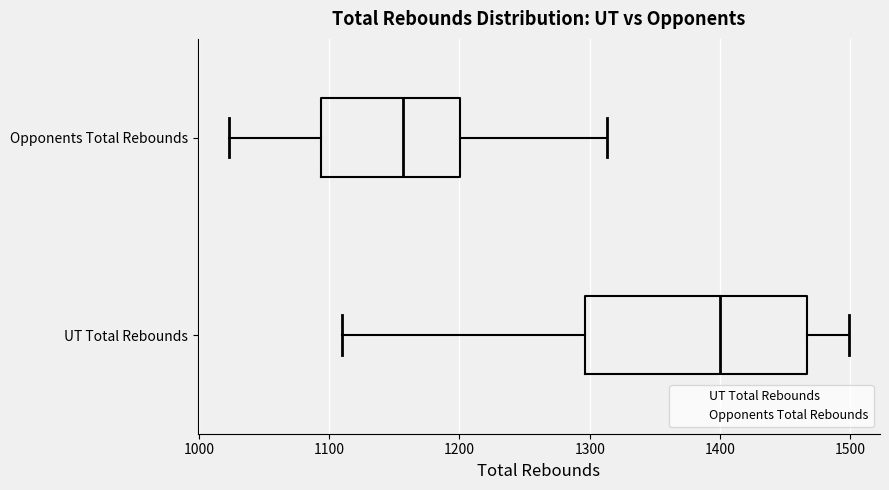

Reading bottom to top, transcribe this box plot: for each box, give where its median line is, the range the box spans, and where its two whiskers end, as read against the x-axis. The values are not printed on the chart, so give them approximately, as read against the axis.

UT Total Rebounds: median 1400, box 1300 to 1470, whiskers 1110 to 1500
Opponents Total Rebounds: median 1160, box 1090 to 1200, whiskers 1020 to 1310